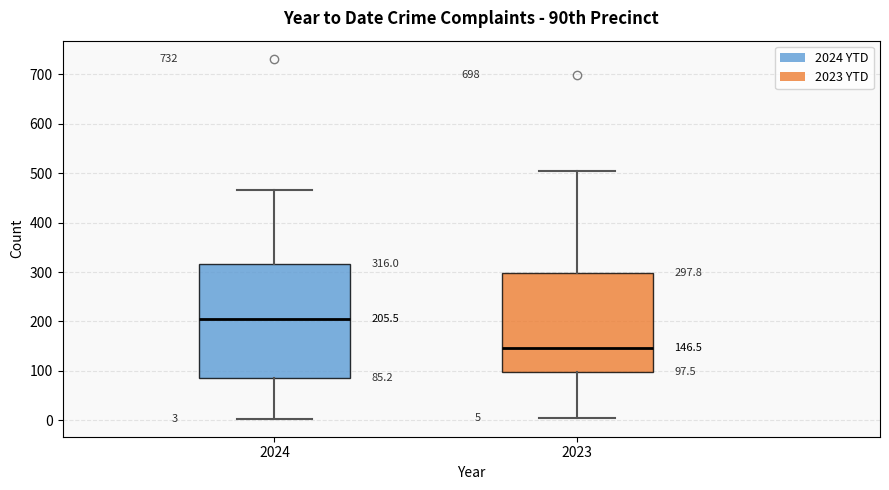

Which box's median line is the highest?

2024